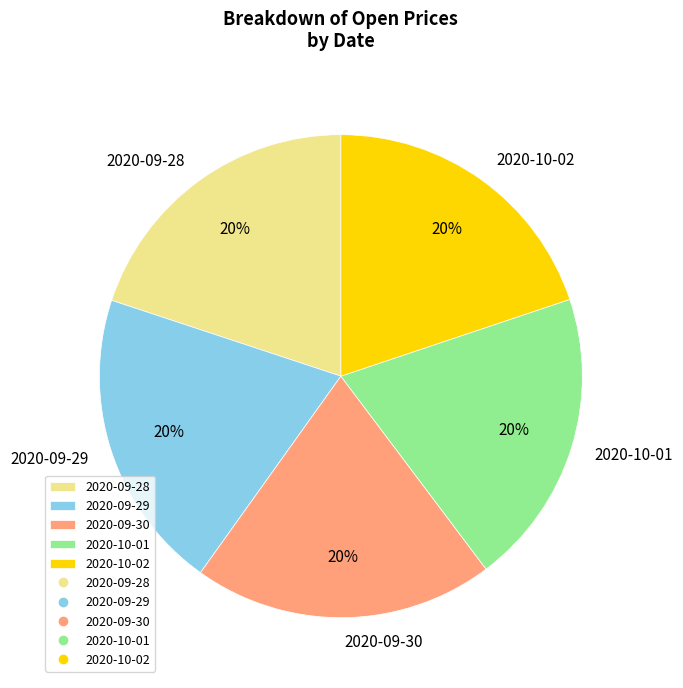

How many segments does this pie chart have?

5